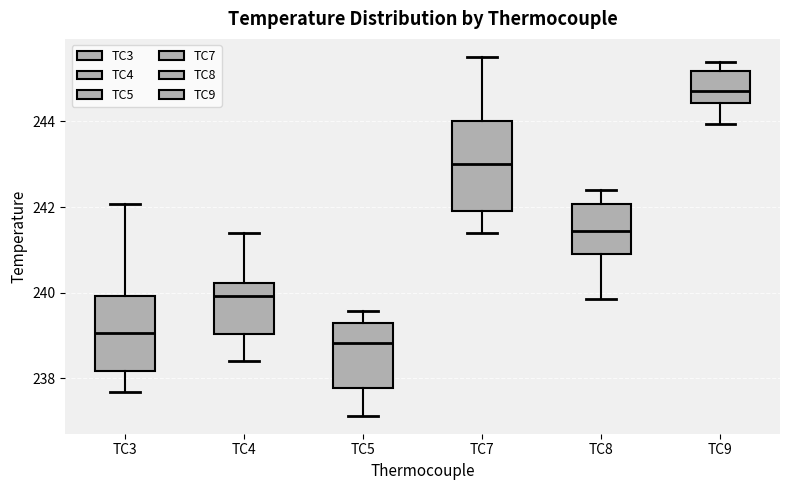

Reading left to right, read every box against the y-axis: the position of its median line, the range the box covers, and the ends of its whiskers. The values are not printed on the chart, so give them approximately, as read against the axis.

TC3: median 239.0, box 238.2 to 240.0, whiskers 237.6 to 242.0
TC4: median 240.0, box 239.0 to 240.2, whiskers 238.4 to 241.4
TC5: median 238.8, box 237.8 to 239.2, whiskers 237.2 to 239.6
TC7: median 243.0, box 242.0 to 244.0, whiskers 241.4 to 245.6
TC8: median 241.4, box 241.0 to 242.0, whiskers 239.8 to 242.4
TC9: median 244.8, box 244.4 to 245.2, whiskers 244.0 to 245.4